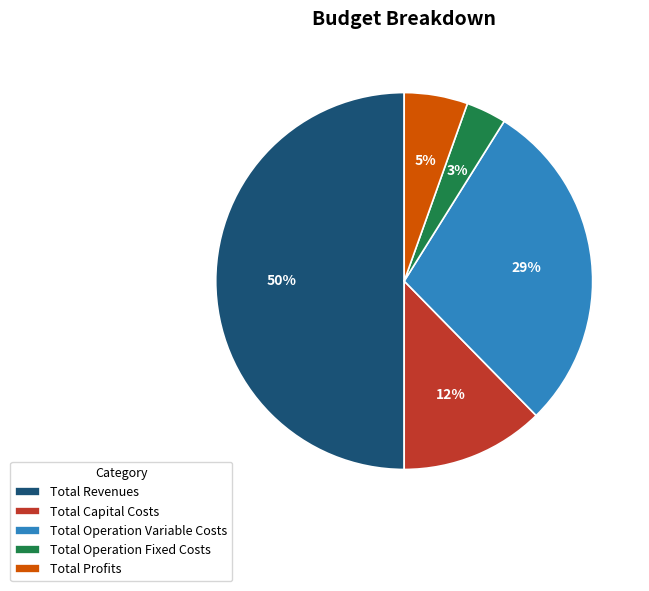

To the nearest percent, what portion does Total Capital Costs represent?

12%